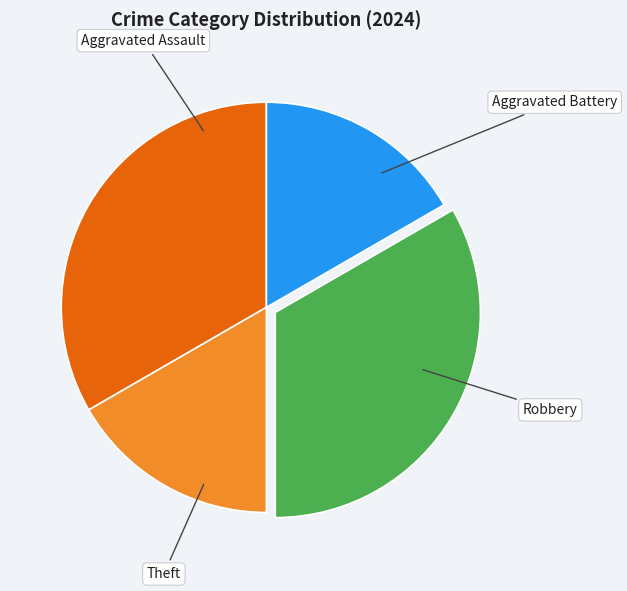

True or false: Theft accounts for 6% of the total.

False